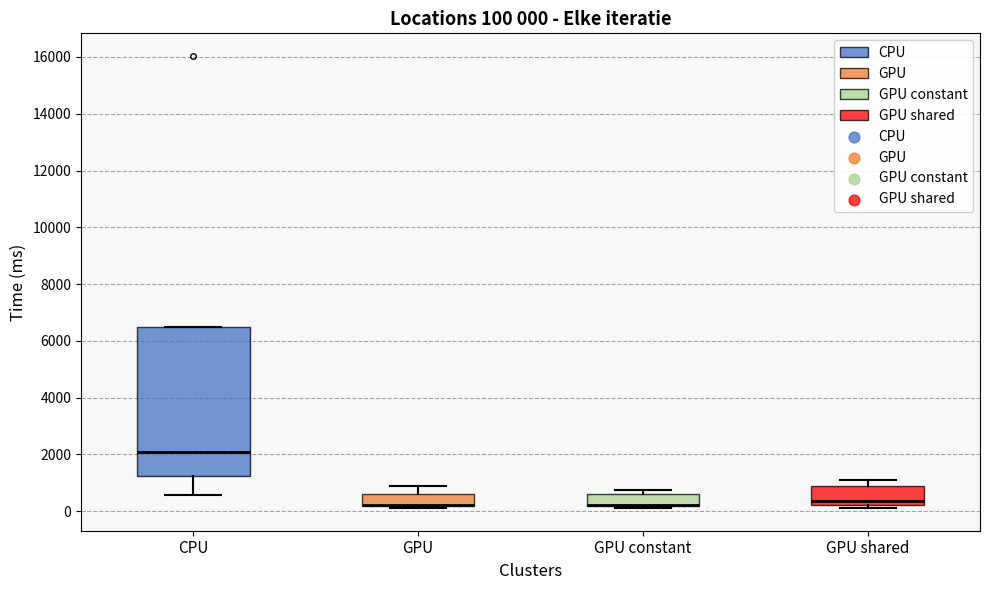

Which box is the tallest, from its lower edge to its upper edge?

CPU